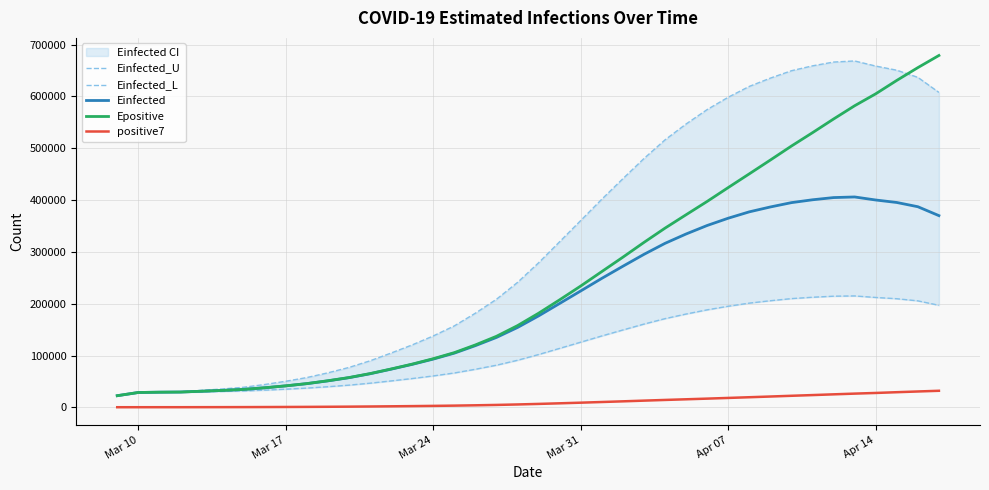

True or false: positive7 and Epositive intersect in this chart.

False